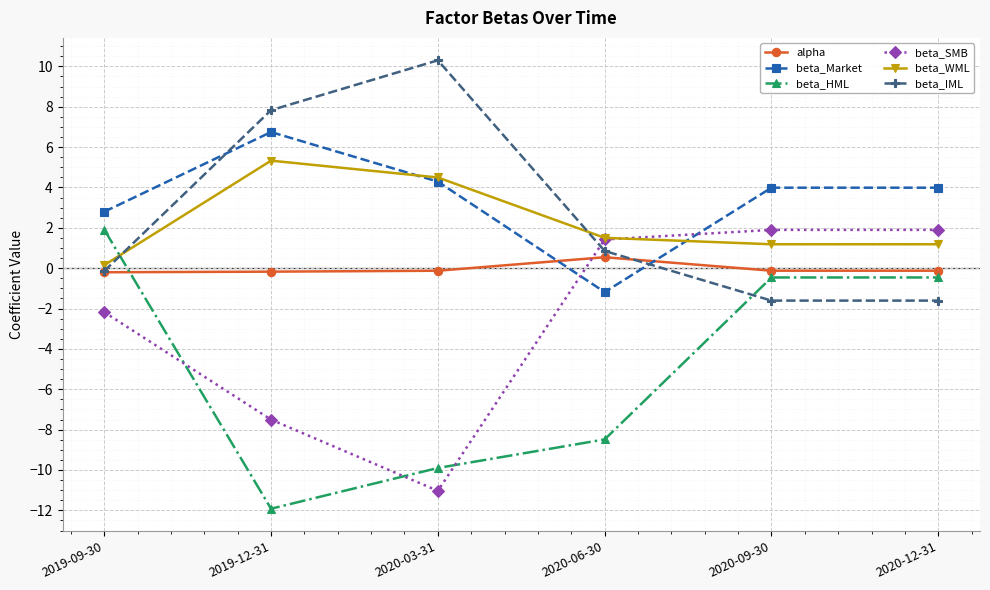

What is the value of the beta_SMB point at the 5th from the left?

1.9